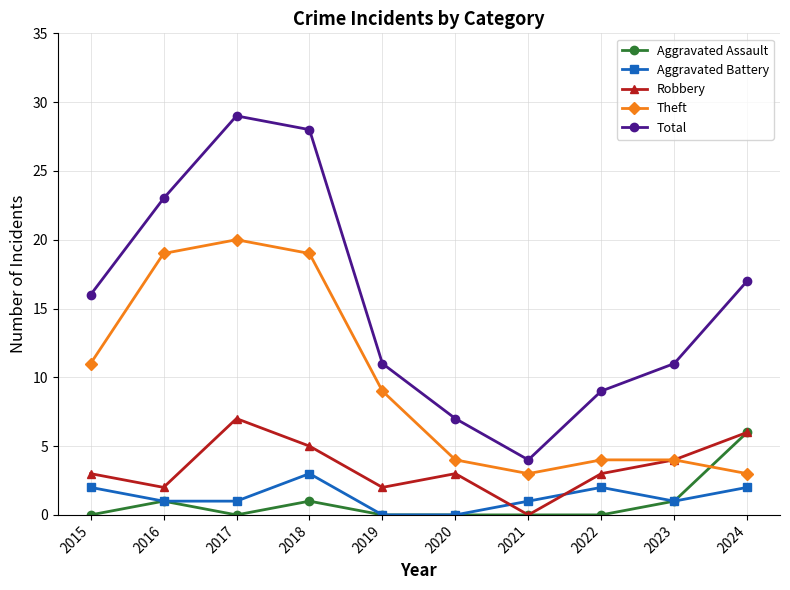

Reading right to left, list all the values displayed in this chart.

Aggravated Assault: 2024=6	2023=1	2022=0	2021=0	2020=0	2019=0	2018=1	2017=0	2016=1	2015=0
Aggravated Battery: 2024=2	2023=1	2022=2	2021=1	2020=0	2019=0	2018=3	2017=1	2016=1	2015=2
Robbery: 2024=6	2023=4	2022=3	2021=0	2020=3	2019=2	2018=5	2017=7	2016=2	2015=3
Theft: 2024=3	2023=4	2022=4	2021=3	2020=4	2019=9	2018=19	2017=20	2016=19	2015=11
Total: 2024=17	2023=11	2022=9	2021=4	2020=7	2019=11	2018=28	2017=29	2016=23	2015=16